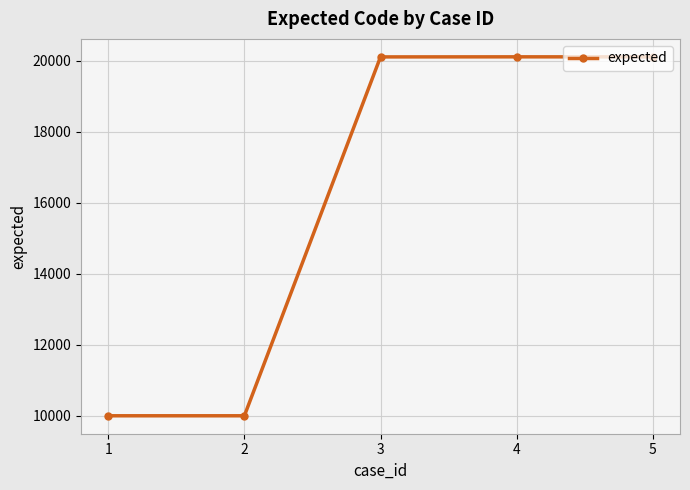

What is the sum of all values?

80350